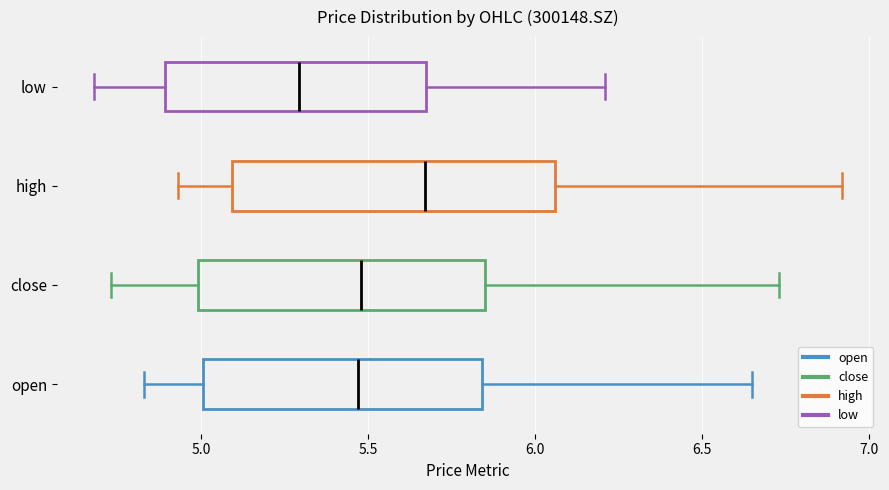

Reading bottom to top, read every box against the x-axis: the position of its median line, the range the box covers, and the ends of its whiskers. The values are not printed on the chart, so give them approximately, as read against the axis.

open: median 5.45, box 5.00 to 5.85, whiskers 4.85 to 6.65
close: median 5.50, box 5.00 to 5.85, whiskers 4.75 to 6.75
high: median 5.65, box 5.10 to 6.05, whiskers 4.95 to 6.90
low: median 5.30, box 4.90 to 5.65, whiskers 4.70 to 6.20